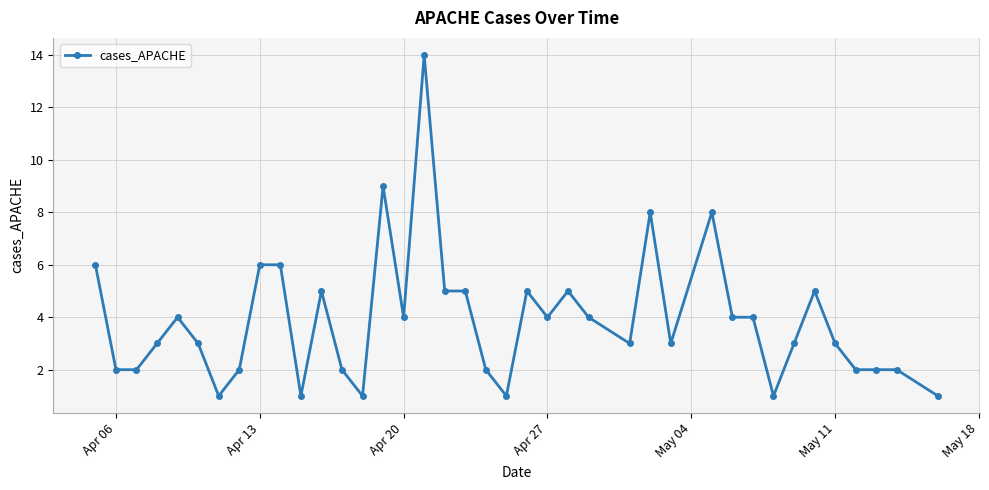

What is the sum of all values?

151